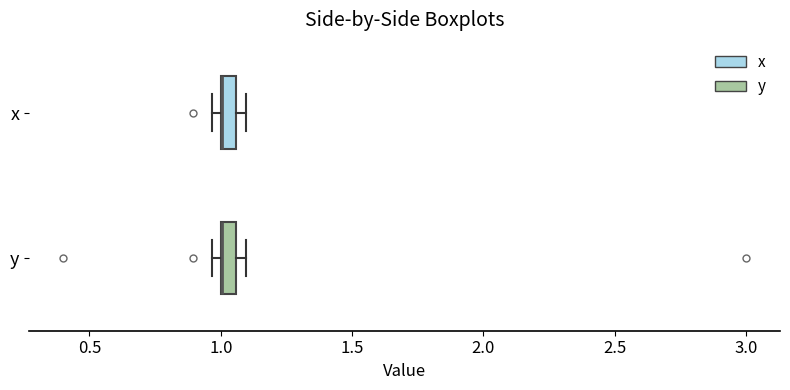

Where is the right edge of the box for x on the x-axis? The values are not printed on the chart, so give them approximately, as read against the axis.

1.05